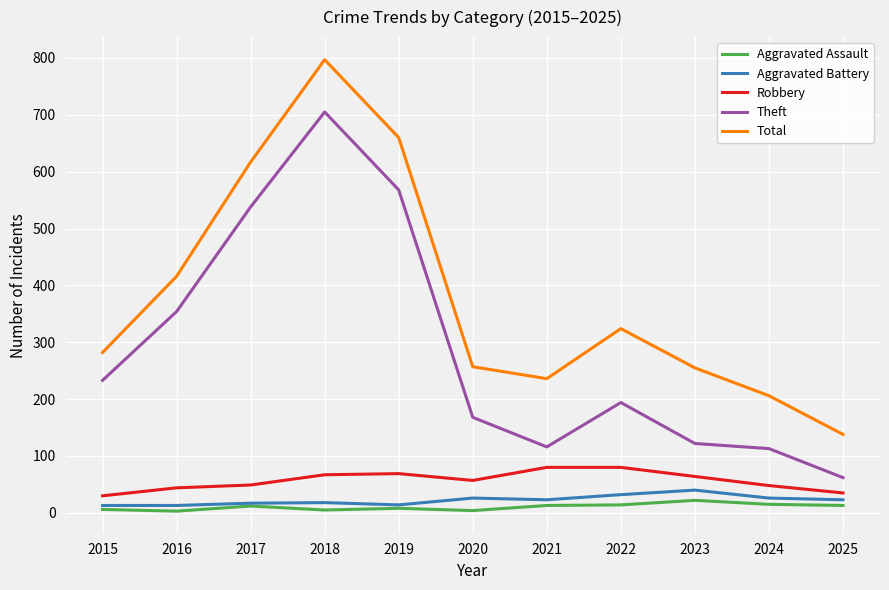

The Robbery series shows 100 at 2023. True or false?

False